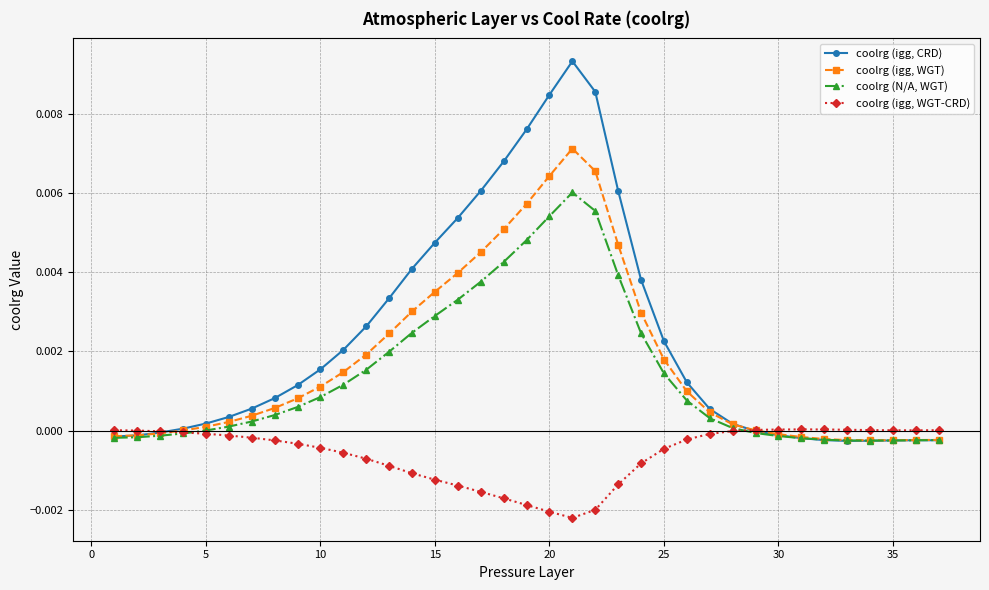

List the series in order of their peak value, lowest first.

coolrg (igg, WGT-CRD), coolrg (N/A, WGT), coolrg (igg, WGT), coolrg (igg, CRD)